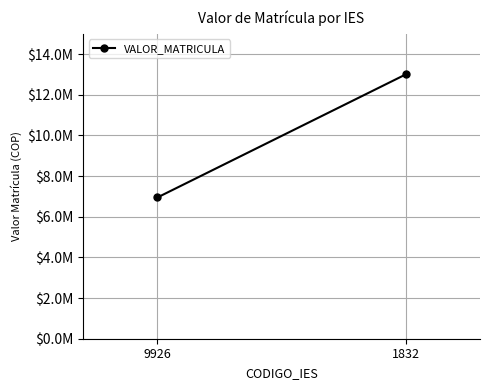

What is the difference between the maximum and minimum values?

6048250